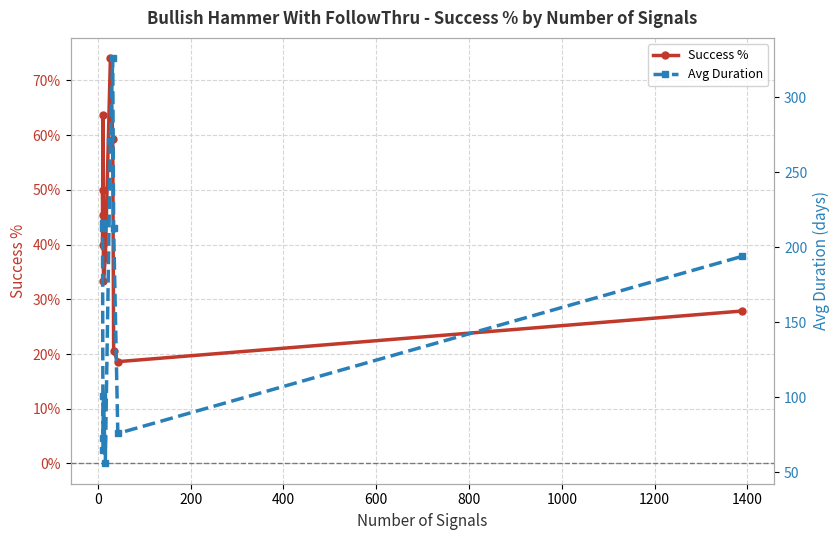

The value of Success % at −200 is 0.7. True or false?

False